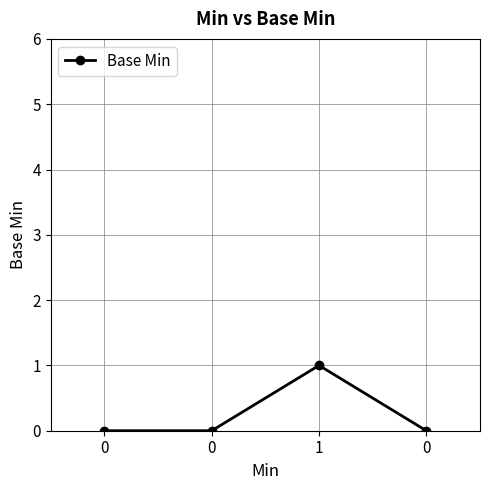

List the labels in order of value, largest first.

1, 0, 0, 0